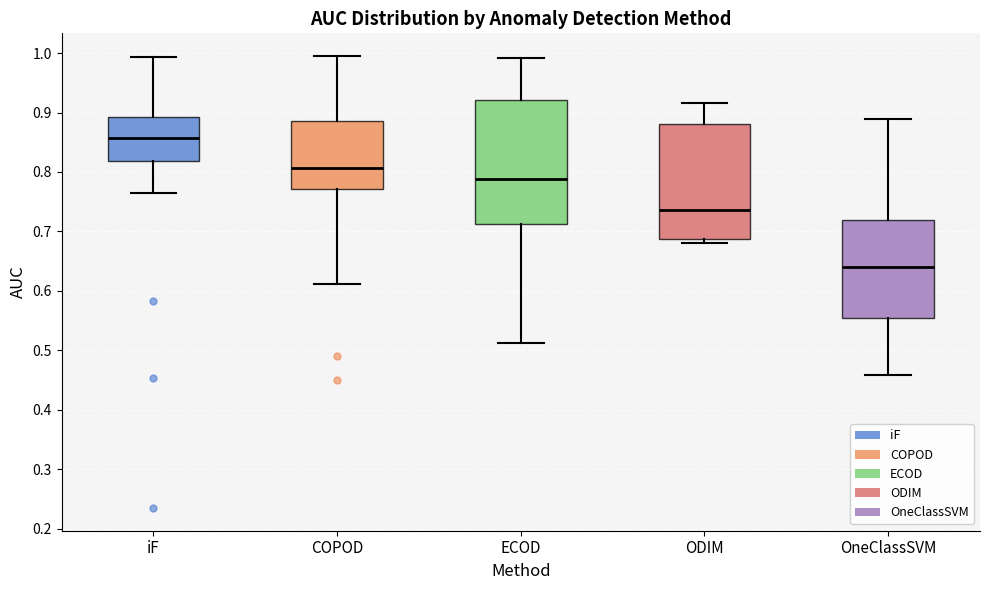

Which box's median line is the highest?

iF